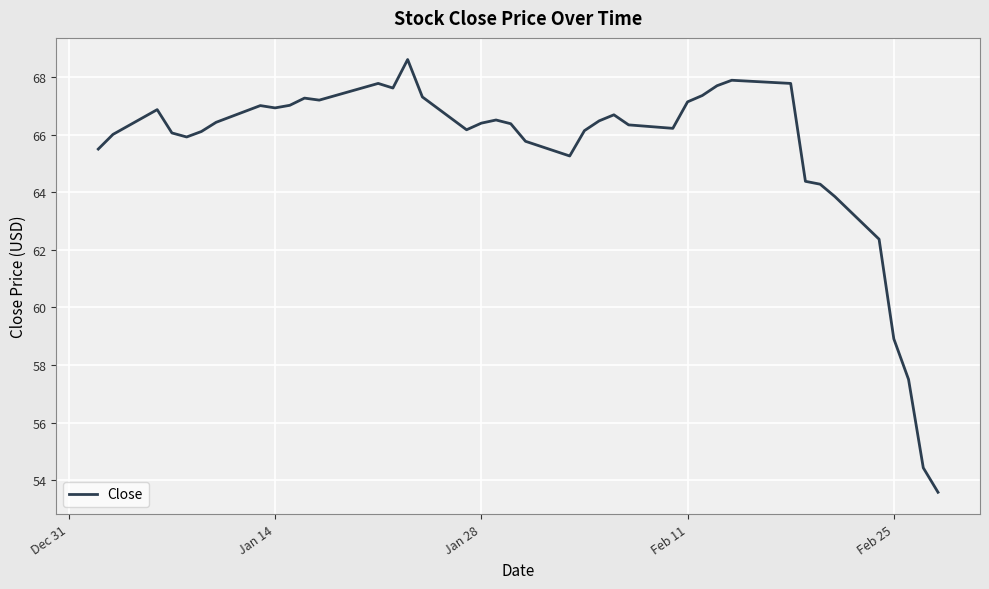

What is the minimum value shown in the chart?

53.6